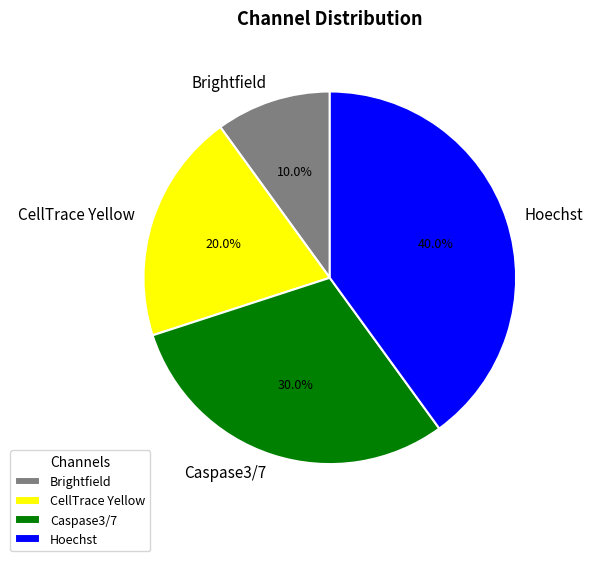

Approximately how many times larger is the value at CellTrace Yellow compared to Hoechst?

0.5